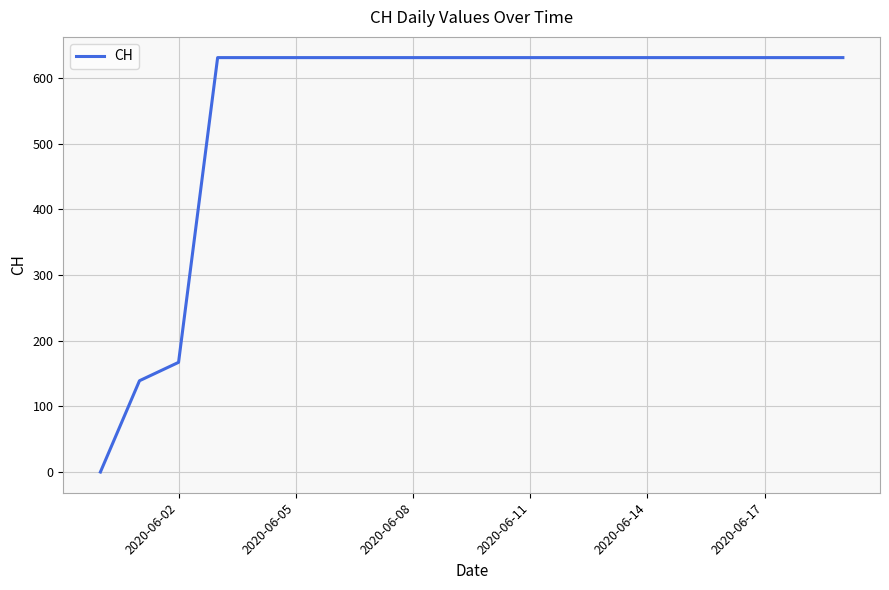

How many distinct data groups are displayed?

1